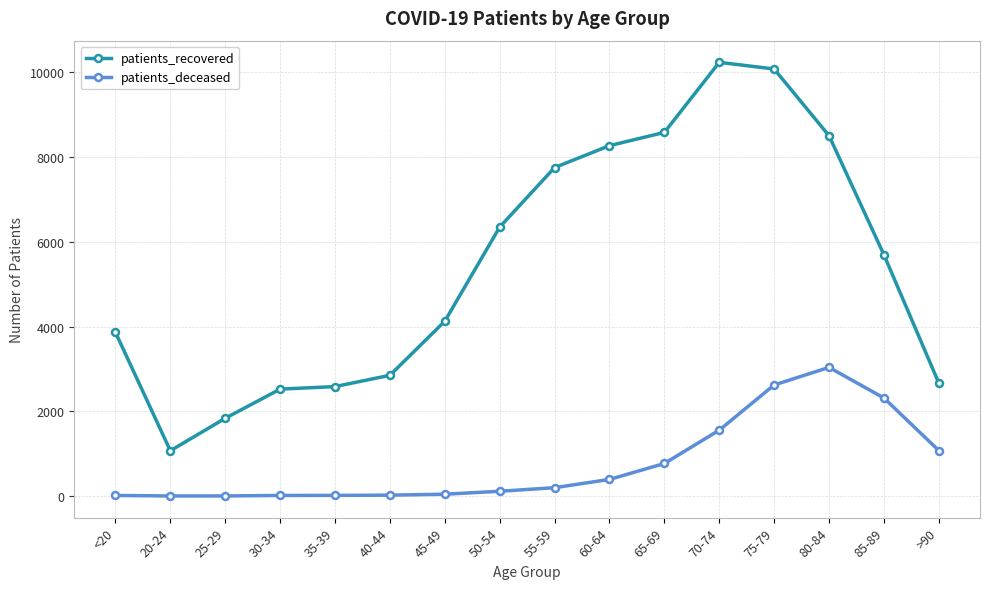

What is the difference between the maximum and minimum values in the patients_deceased series?

3034